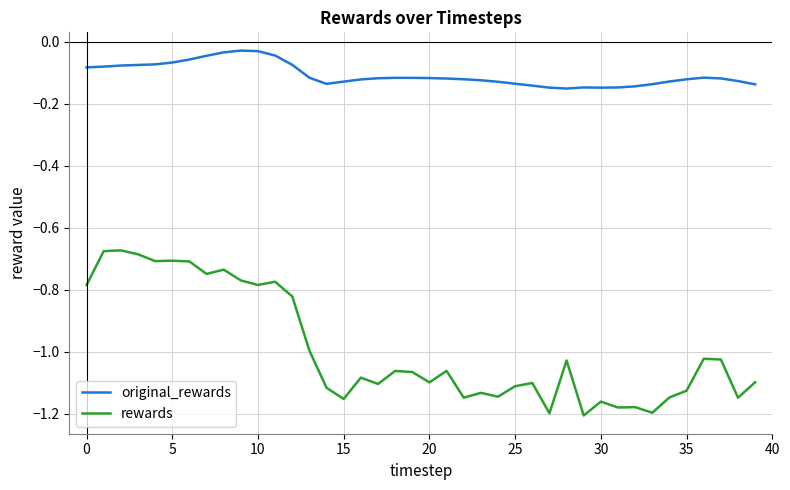

What is the difference between the maximum and minimum values in the rewards series?

0.5